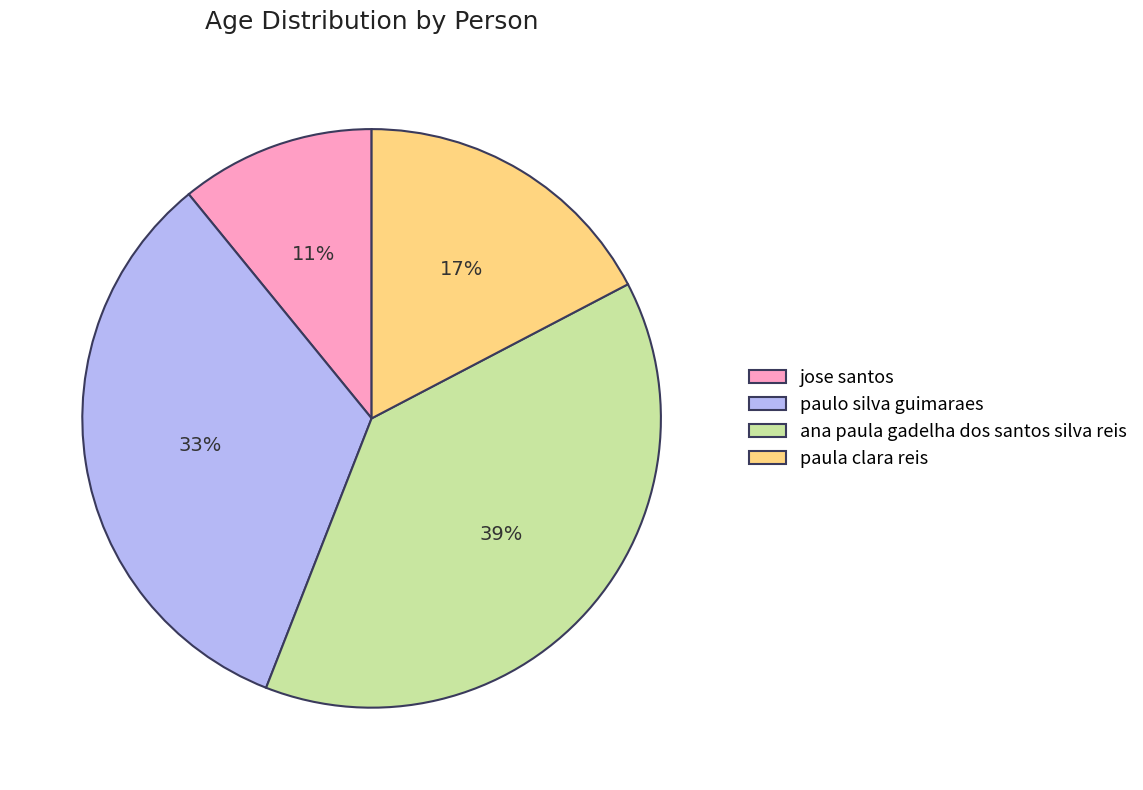

To the nearest percent, what is the combined percentage of ana paula gadelha dos santos silva reis and jose santos?

50%